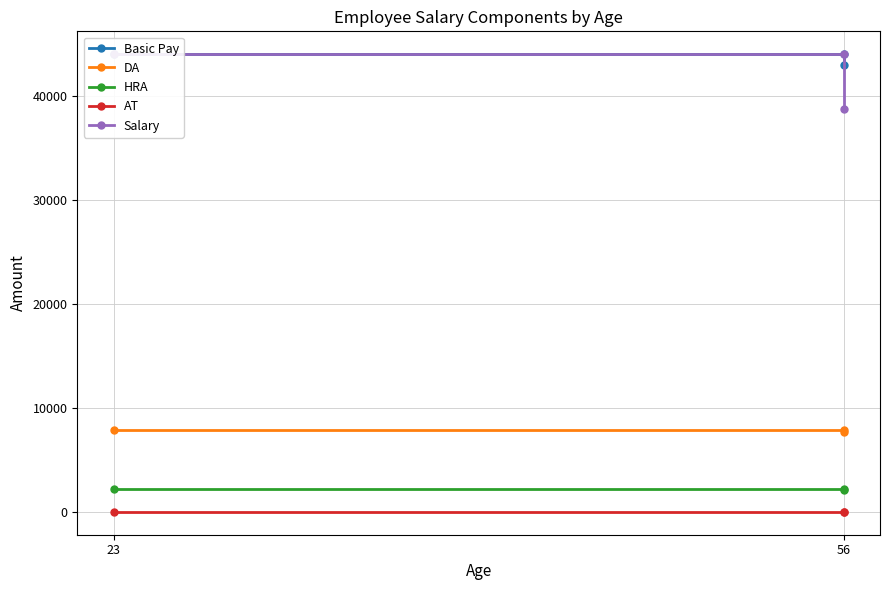

At 23, list the series in order from smallest to largest.

AT, HRA, DA, Basic Pay, Salary